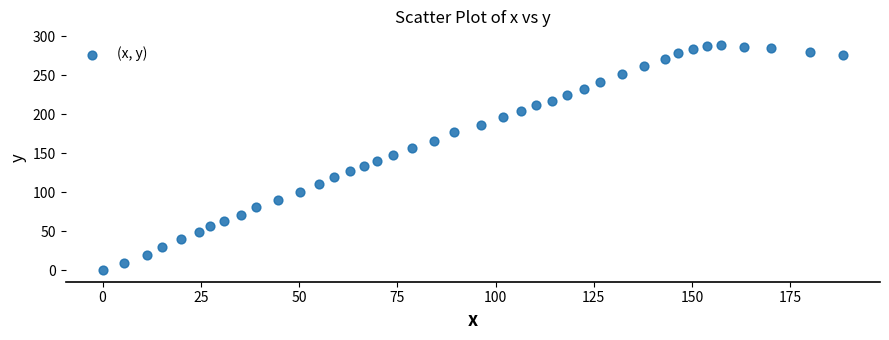

What is the range of X values (max minus min)?

188.4